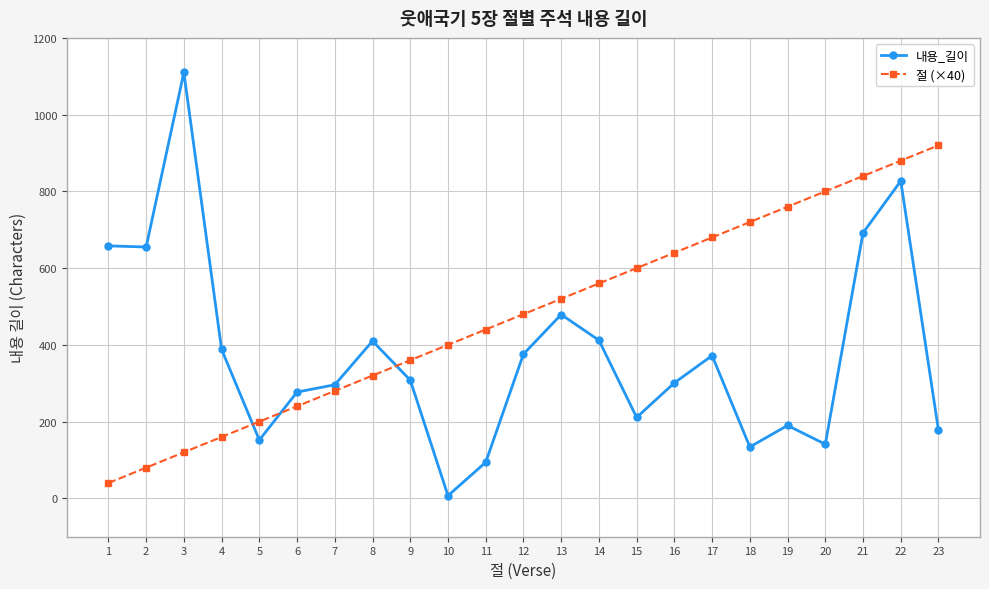

Does the chart have visible grid lines?

Yes